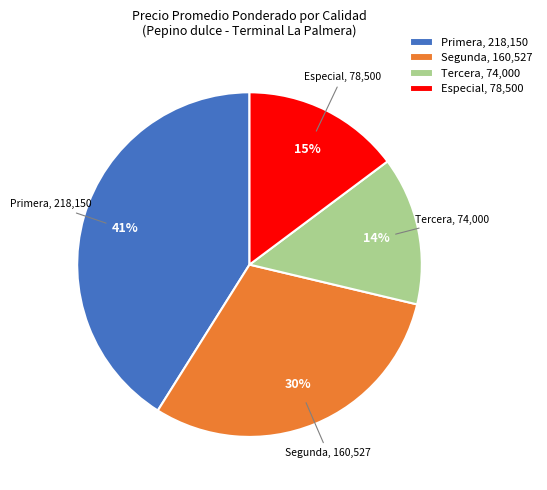

How many slices are in this pie chart?

4